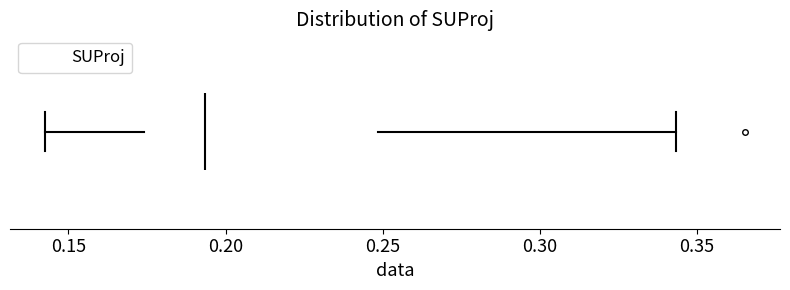

Where does the left whisker of the box end on the x-axis? The values are not printed on the chart, so give them approximately, as read against the axis.

0.145